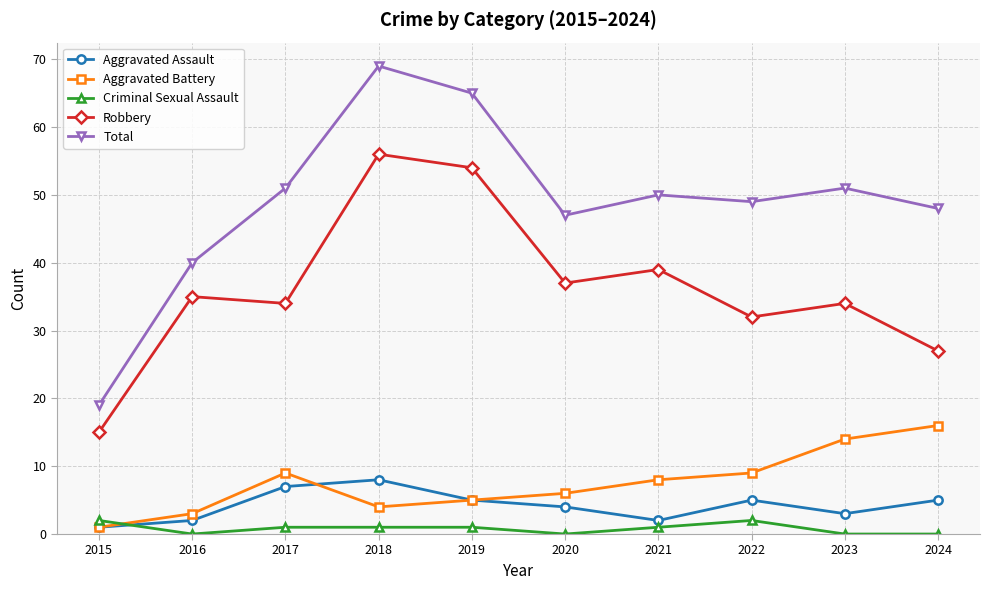

What is the total value across all series at 2016?

80